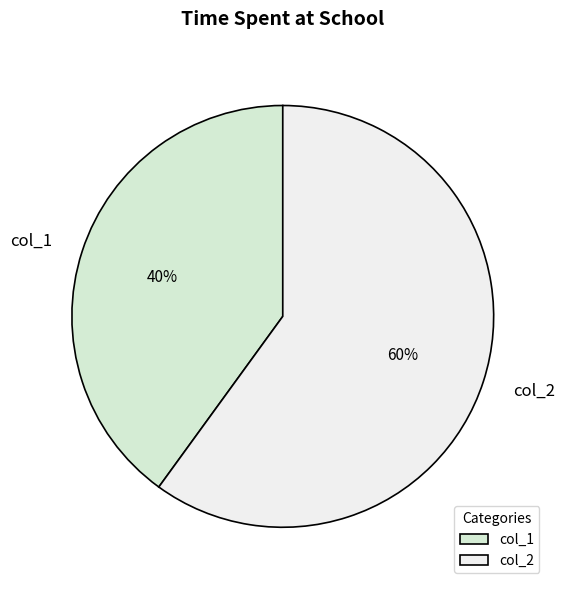

To the nearest percent, what percentage of the pie is col_2?

60%